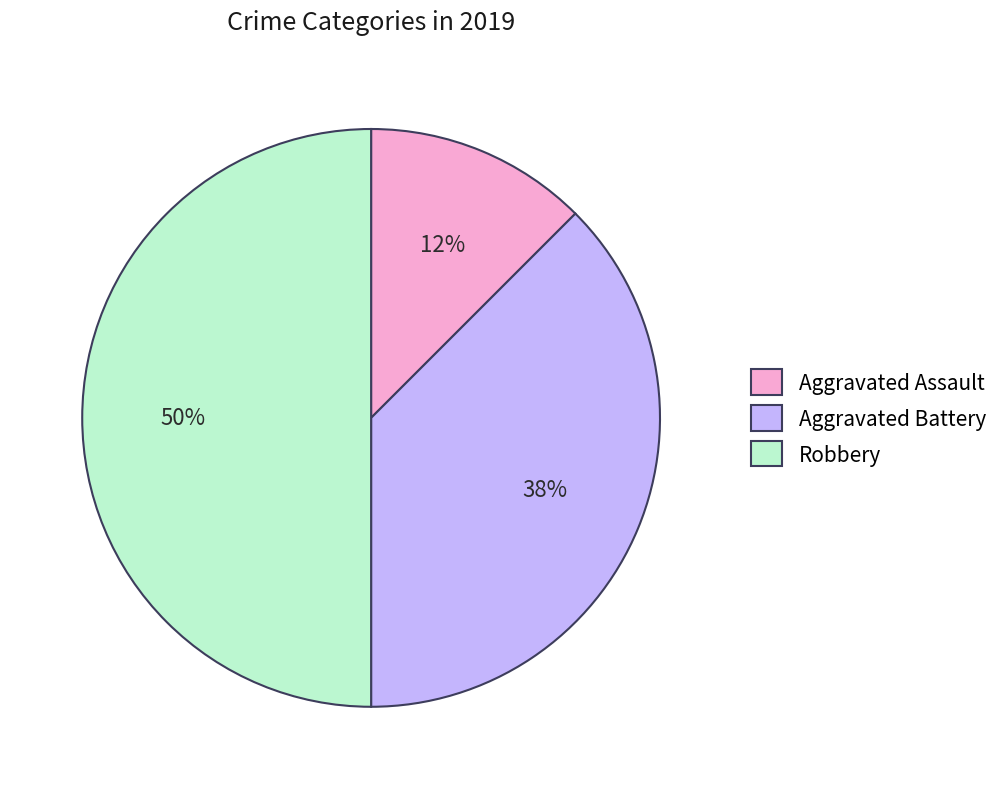

Is Aggravated Assault the majority of the pie?

No